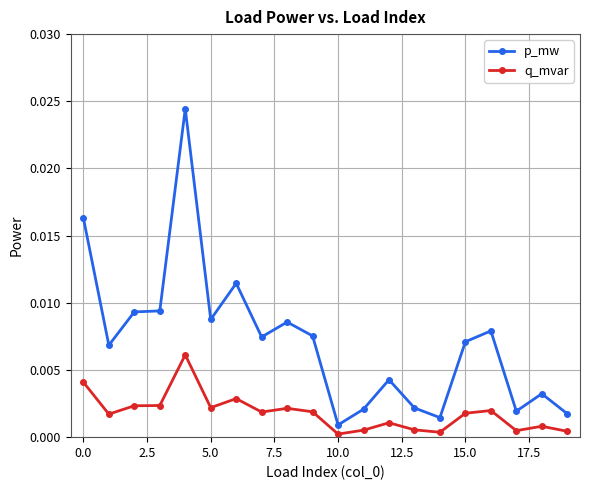

True or false: p_mw and q_mvar intersect in this chart.

False